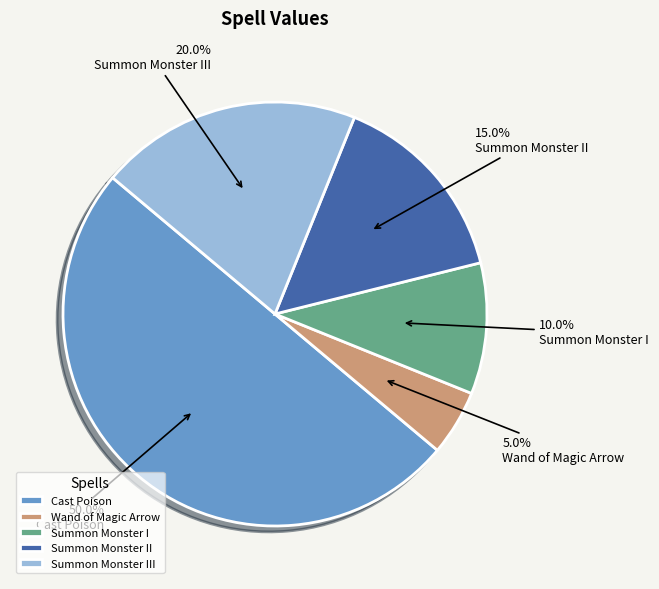

To the nearest percent, what percentage of the pie is Summon Monster III?

20%